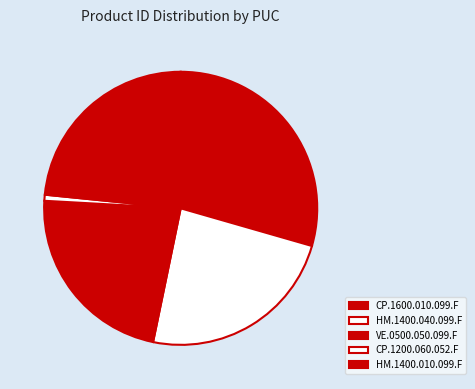

The HM.1400.010.099.F slice represents 28% of the pie. True or false?

False